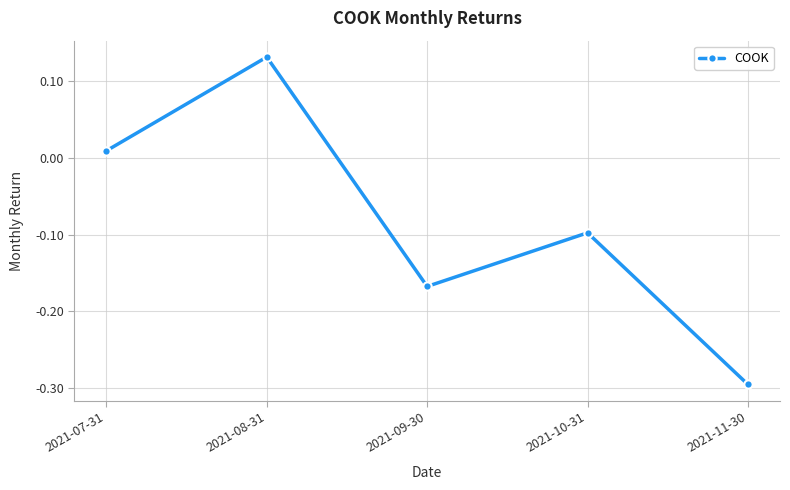

What is the average value?

-0.1